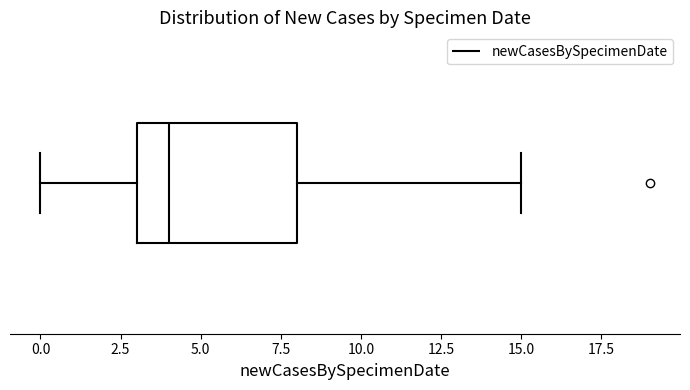

Where is the right edge of the box on the x-axis? The values are not printed on the chart, so give them approximately, as read against the axis.

8